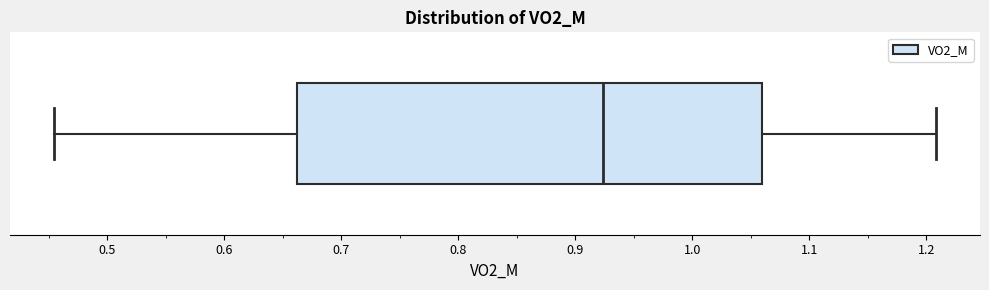

Read this box plot against the x-axis: the position of the median line, the range covered by the box, and the ends of both whiskers. The values are not printed on the chart, so give them approximately, as read against the axis.

median 0.92, box 0.66 to 1.06, whiskers 0.45 to 1.21